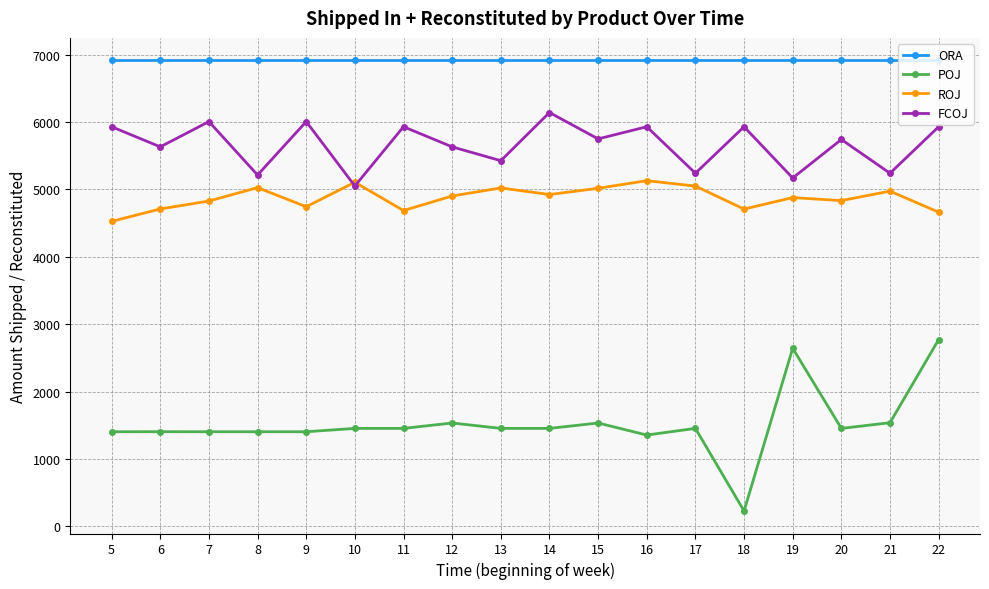

Between 10 and 14, which series saw the biggest shift?

FCOJ